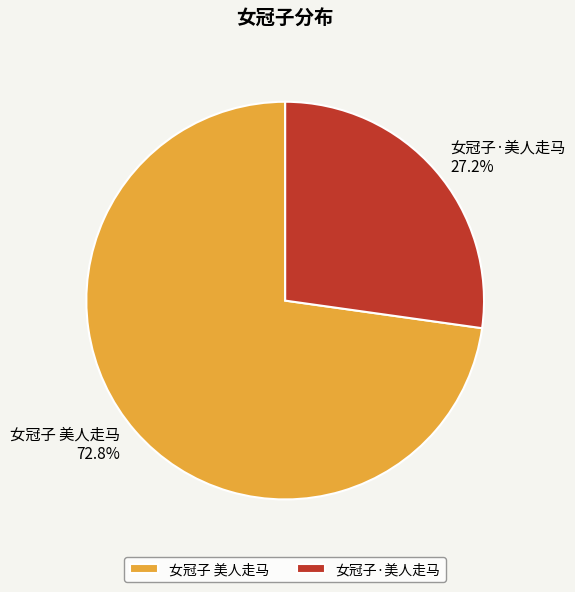

The 女冠子 美人走马 slice represents 66% of the pie. True or false?

False